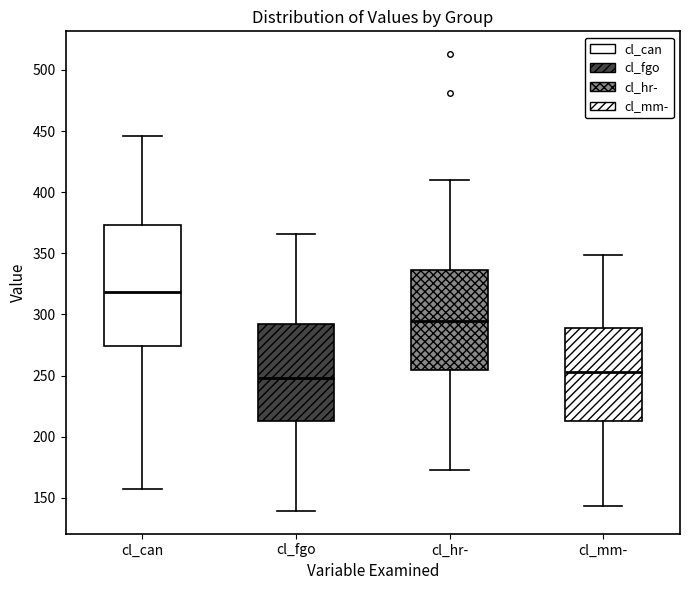

Which box is the tallest, from its lower edge to its upper edge?

cl_can